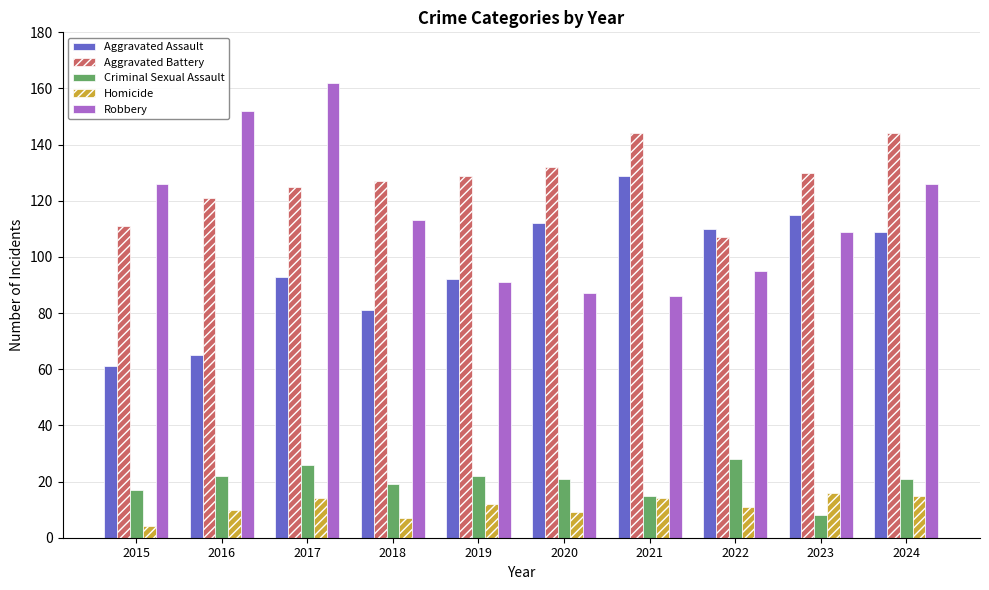

Rank the series at 2015 from highest to lowest value.

Robbery, Aggravated Battery, Aggravated Assault, Criminal Sexual Assault, Homicide